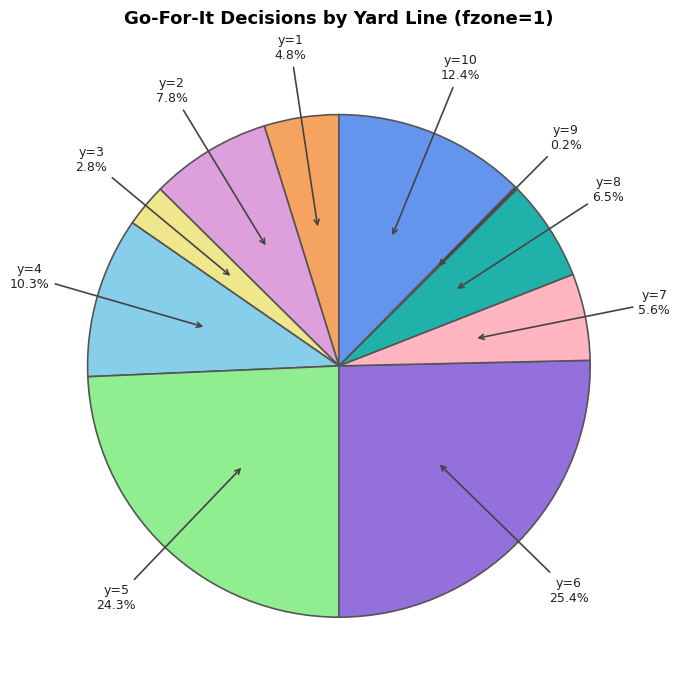

Does y=7 represent more than half of the total?

No